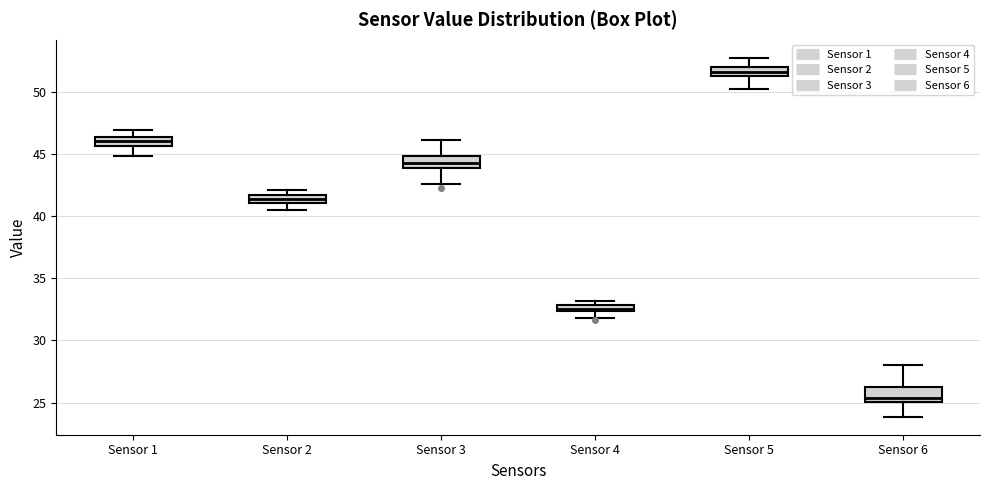

Where does the upper whisker of the box for Sensor 1 end on the y-axis? The values are not printed on the chart, so give them approximately, as read against the axis.

47.0